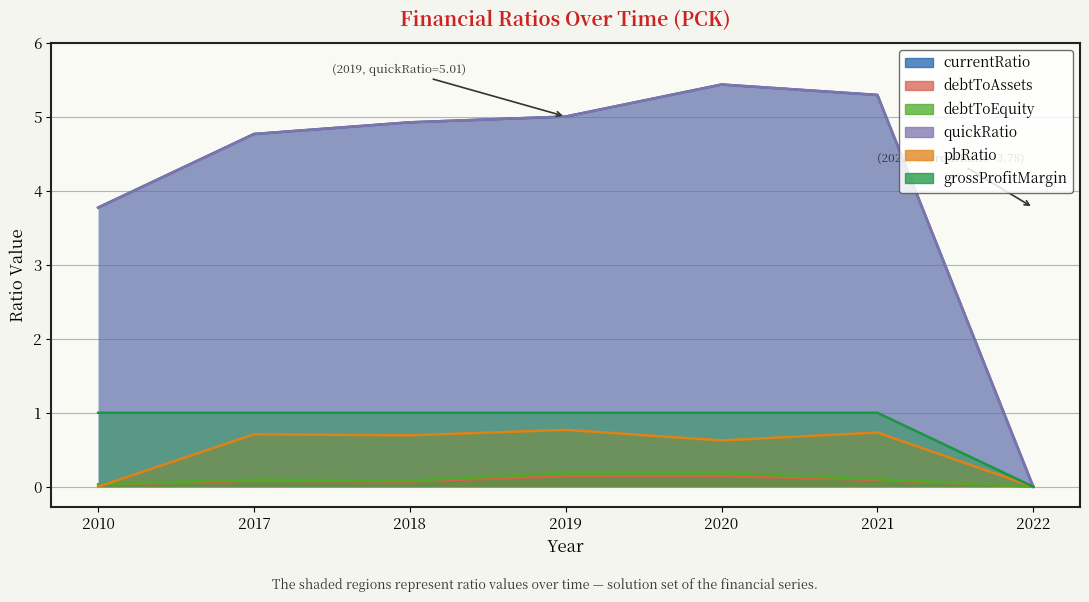

At which category is the sum across all series the highest?

2020